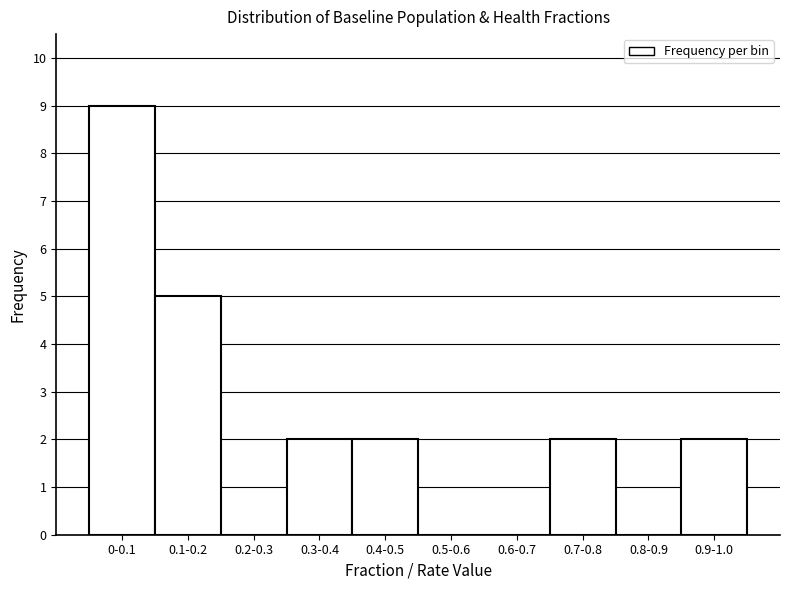

Reading left to right, list all the values displayed in this chart.

0-0.1=9	0.1-0.2=5	0.2-0.3=0	0.3-0.4=2	0.4-0.5=2	0.5-0.6=0	0.6-0.7=0	0.7-0.8=2	0.8-0.9=0	0.9-1.0=2